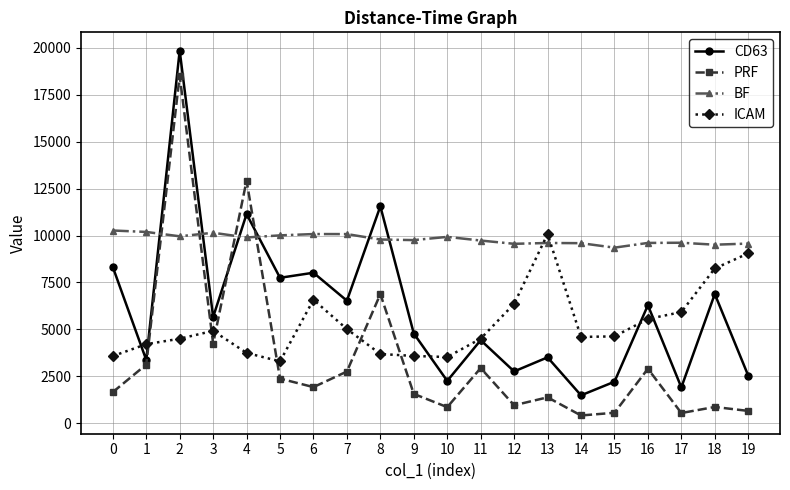

At 9, list the series in order from largest to smallest.

BF, CD63, ICAM, PRF